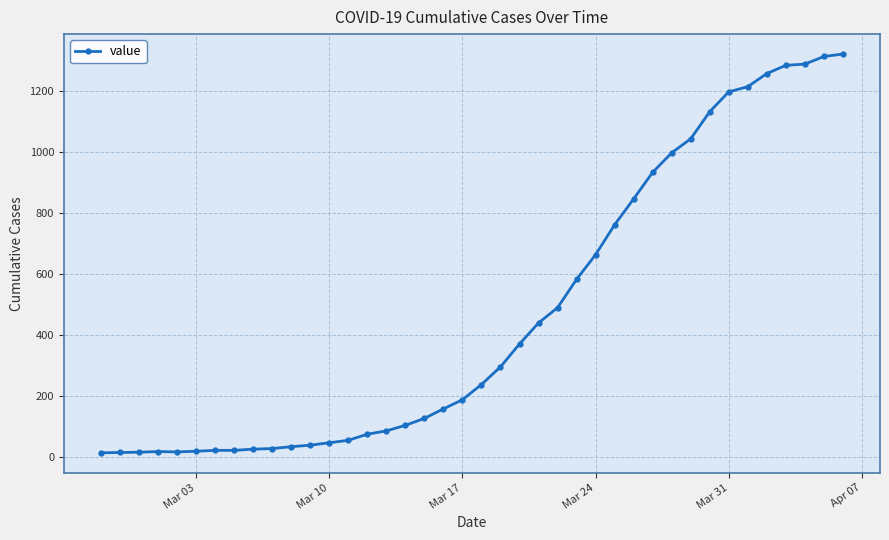

What is the maximum value shown in the chart?

1322